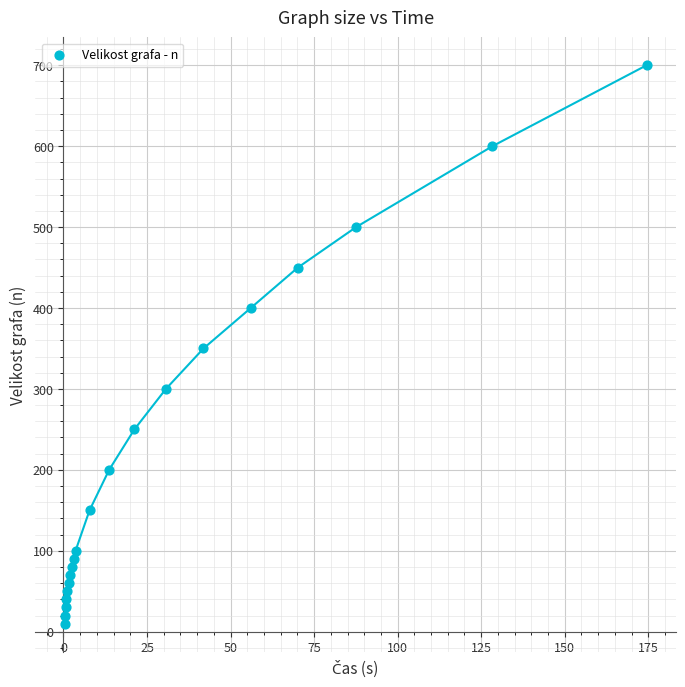

What is the range of Y values (max minus min)?

690